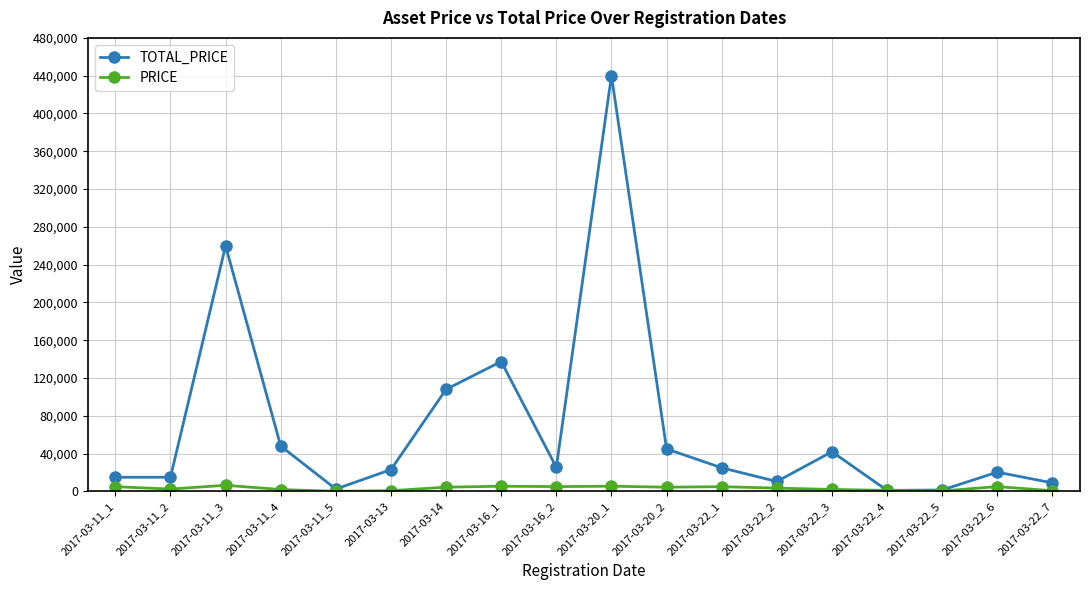

What is the highest value of the PRICE series?

6500